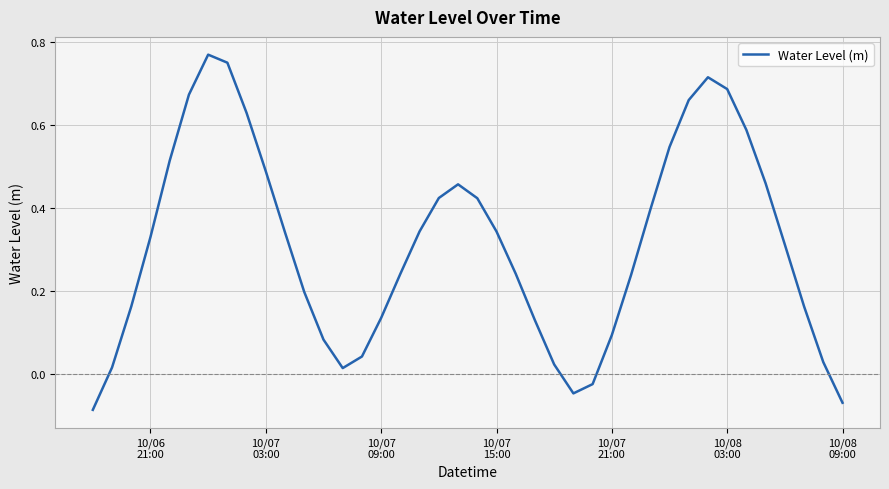

What is the difference between the maximum and minimum values?

0.9